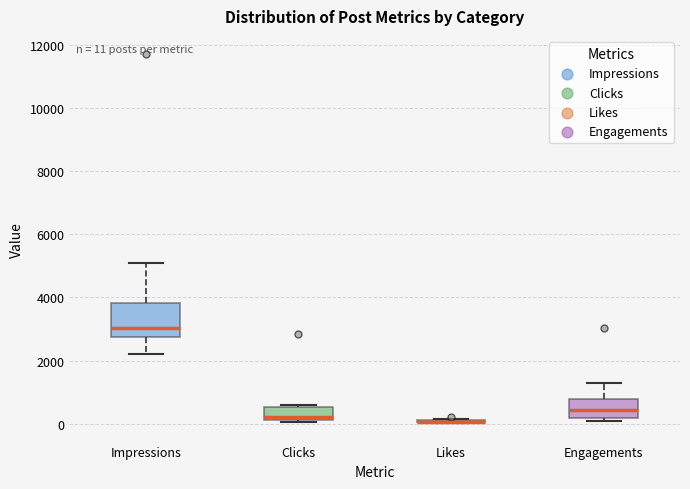

Which box is the tallest, from its lower edge to its upper edge?

Impressions